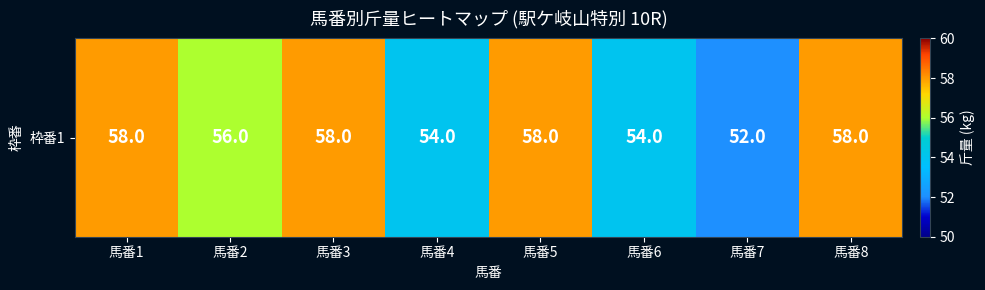

What is the difference between the second highest and minimum values?

6